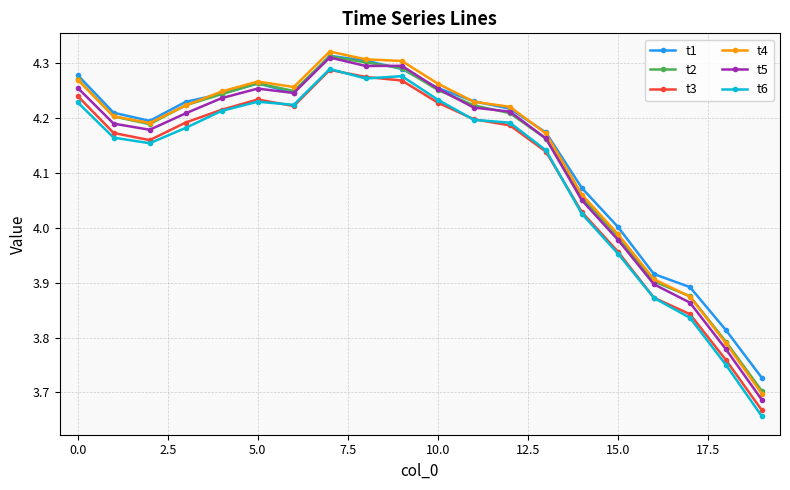

Which series has the widest spread of values?

t6